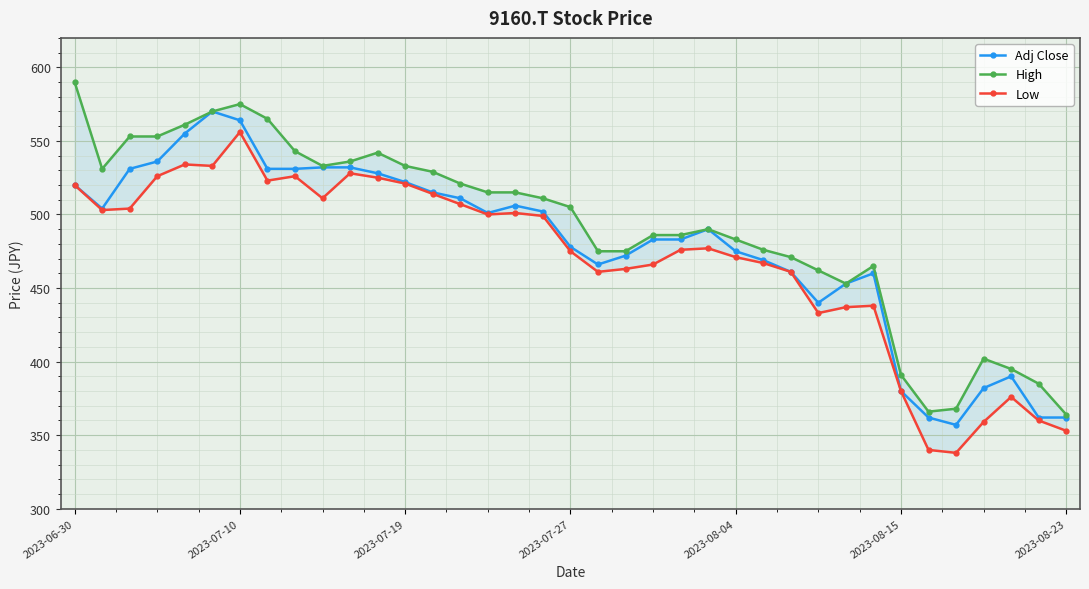

What is the value of the Low point at the 11th from the left?

528